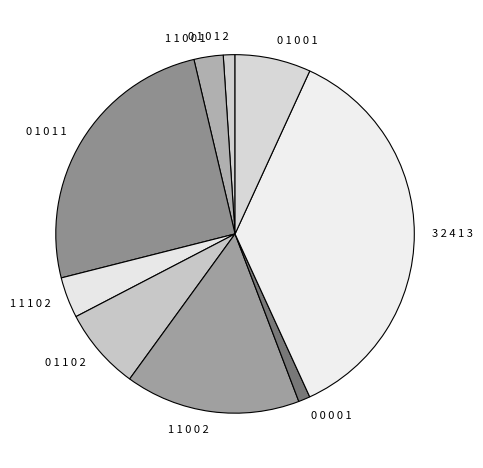

Is there any slice that represents more than half of the pie?

No